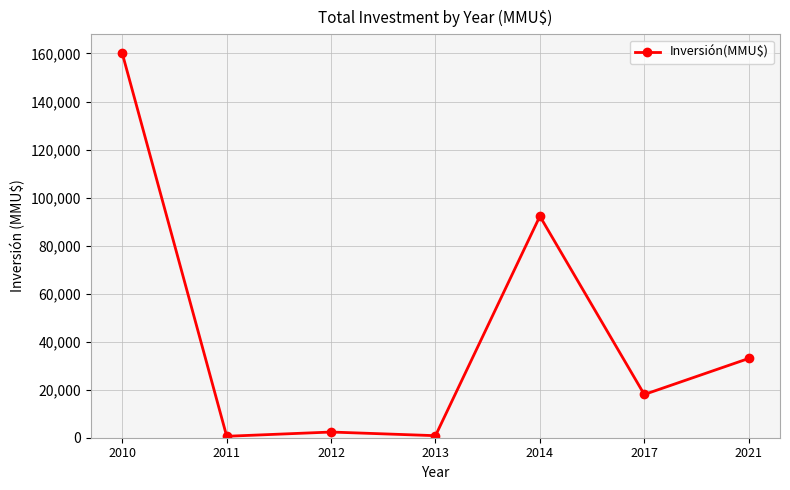

The value at 2017 is 5442. True or false?

False